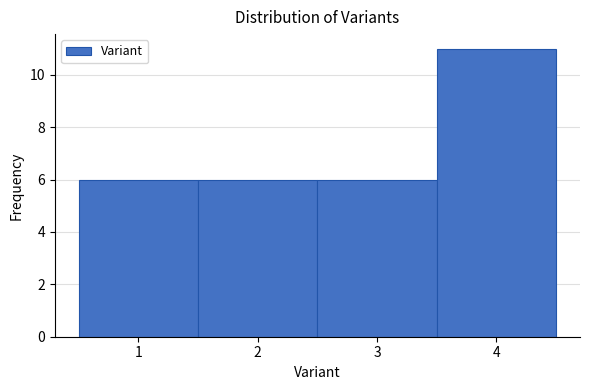

How tall is the bar that spans 0.5 to 1.5 on the x-axis? The values are not printed on the chart, so give them approximately, as read against the axis.

6